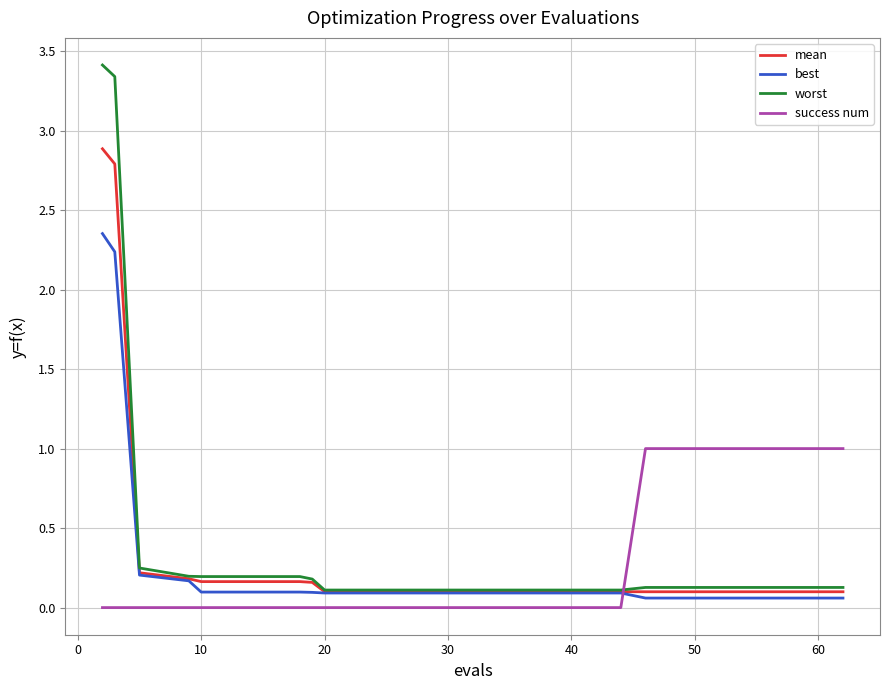

List the series in order of their overall mean, highest first.

worst, mean, best, success num